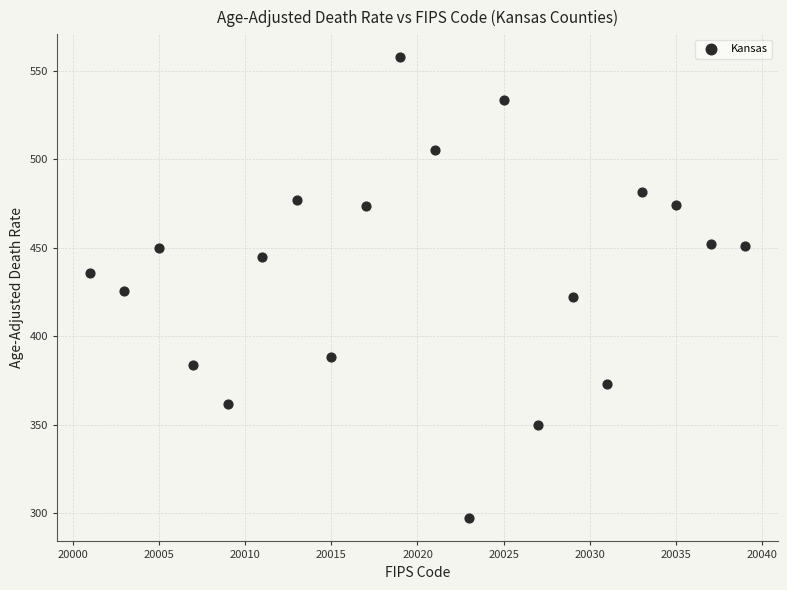

What is the range of Y values (max minus min)?

260.6